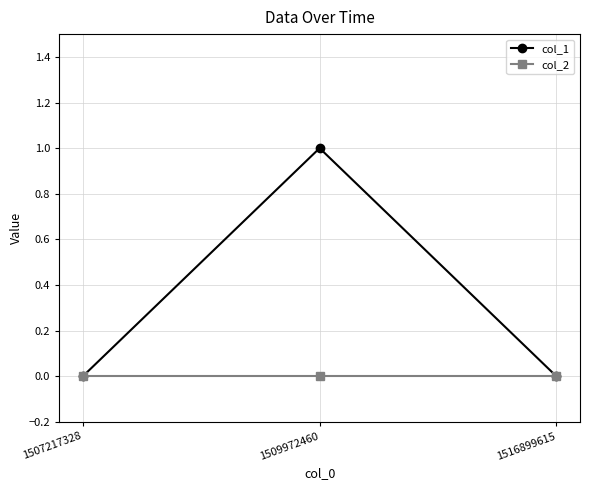

Which series has the largest total across all categories?

col_1